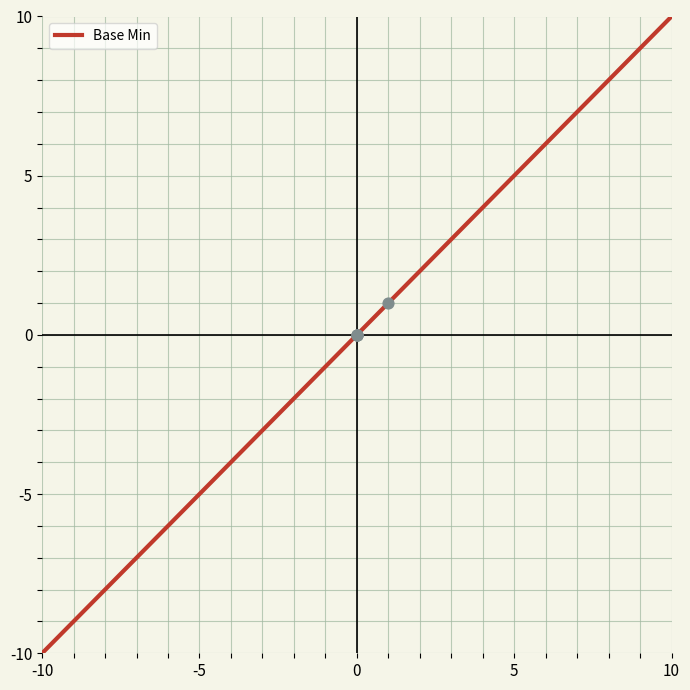

What is the change in value from 1 to 0?

-1